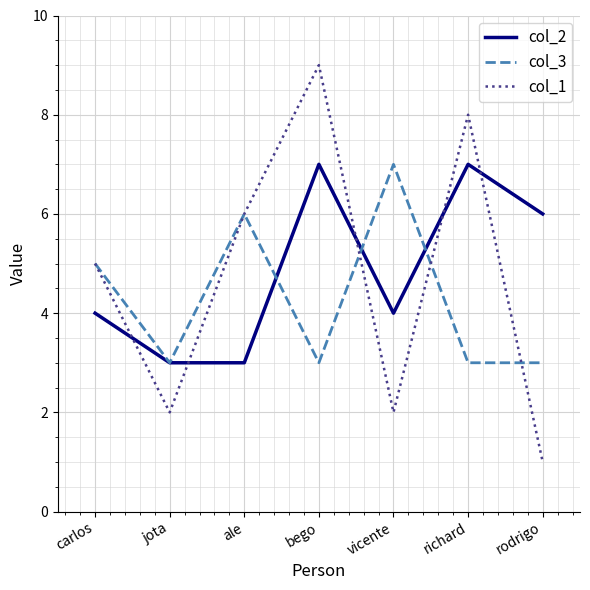

True or false: col_1 and col_3 cross at least once.

True